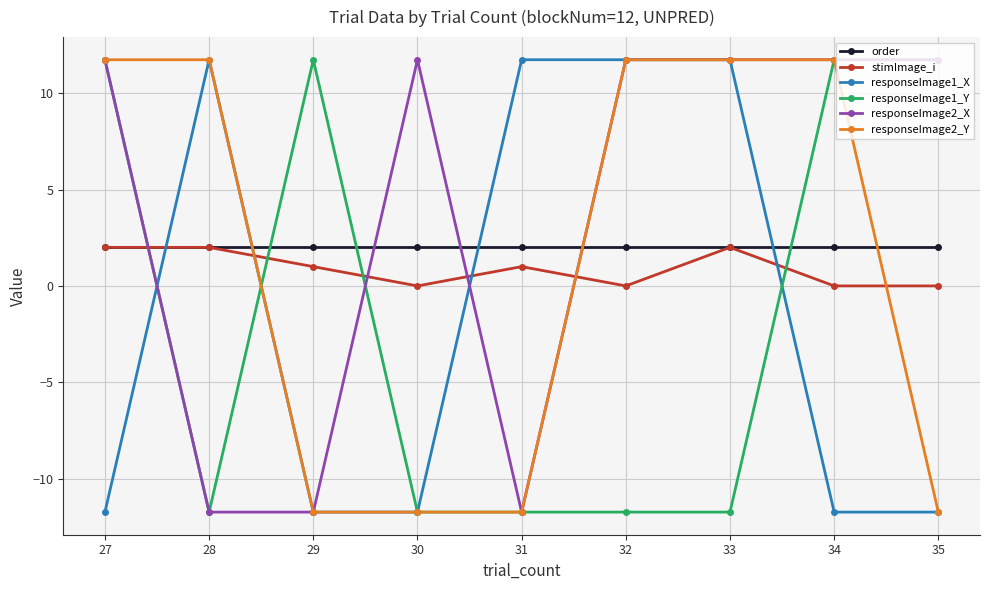

Reading left to right, extract all data points from this chart.

order: 2.0	2.0	2.0	2.0	2.0	2.0	2.0	2.0	2.0
stimImage_i: 2.0	2.0	1.0	0.0	1.0	0.0	2.0	0.0	0.0
responseImage1_X: -11.7	11.7	-11.7	-11.7	11.7	11.7	11.7	-11.7	-11.7
responseImage1_Y: 11.7	-11.7	11.7	-11.7	-11.7	-11.7	-11.7	11.7	11.7
responseImage2_X: 11.7	-11.7	-11.7	11.7	-11.7	11.7	11.7	11.7	11.7
responseImage2_Y: 11.7	11.7	-11.7	-11.7	-11.7	11.7	11.7	11.7	-11.7